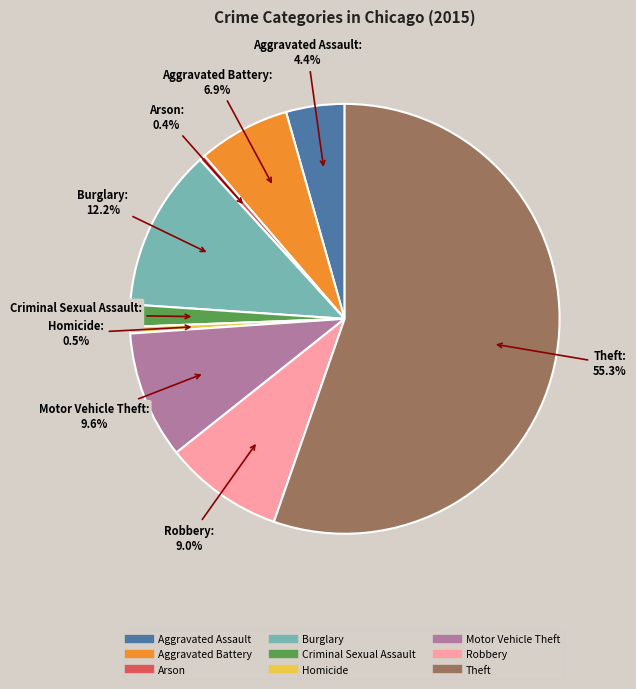

To the nearest percent, what is the difference between the largest and smallest slice percentages?

55%